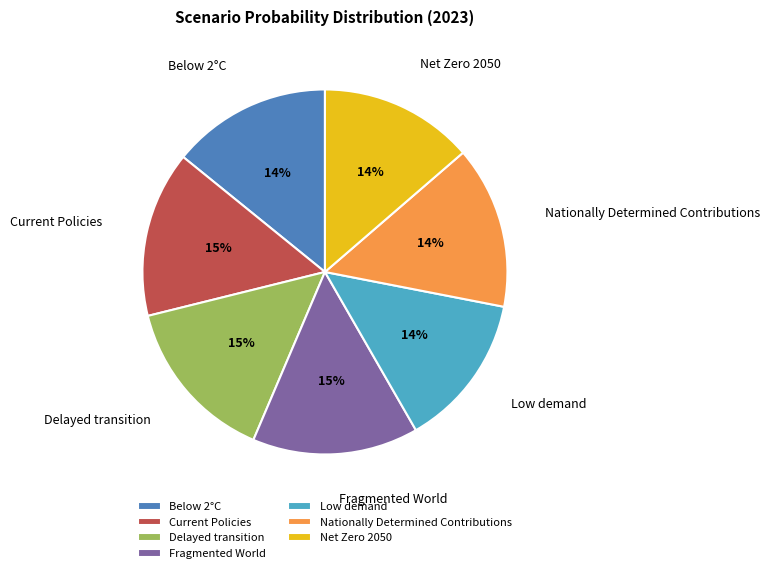

To the nearest percent, what is the average slice percentage?

14%